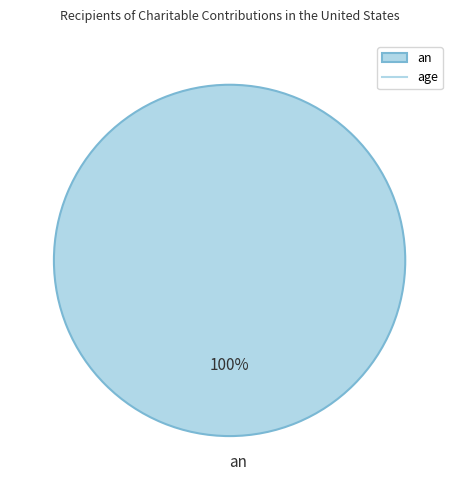

True or false: an accounts for 100% of the total.

True